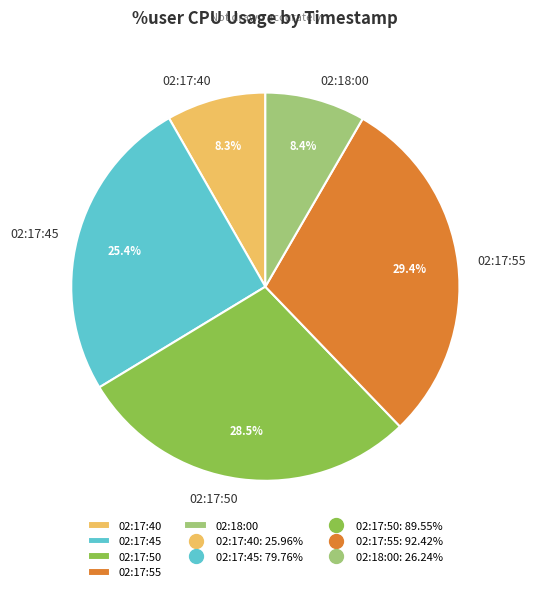

How many slices are in this pie chart?

5